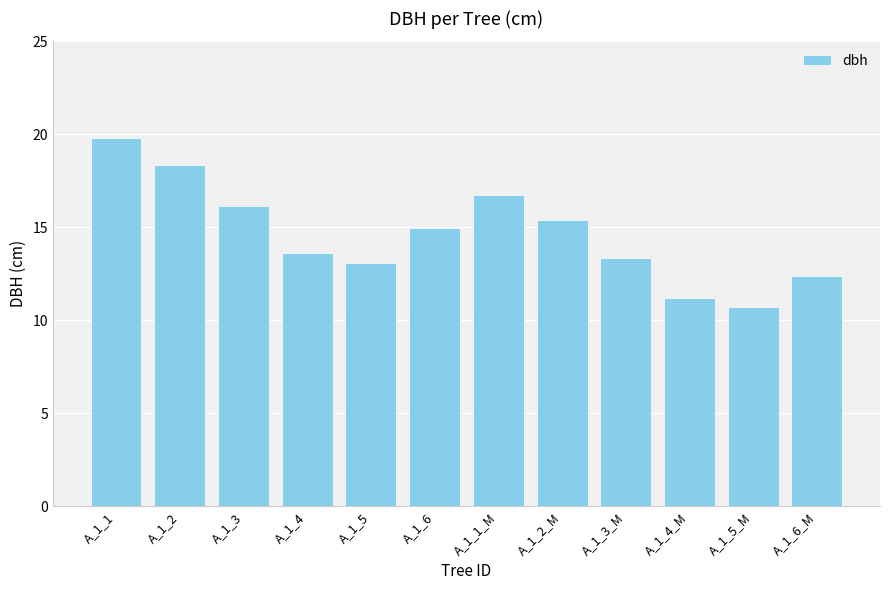

What is the minimum value shown in the chart?

10.7